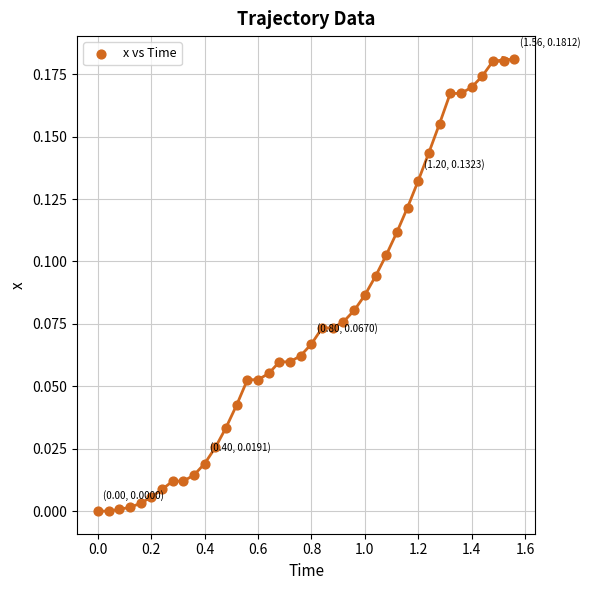

What is the range of X values (max minus min)?

1.6